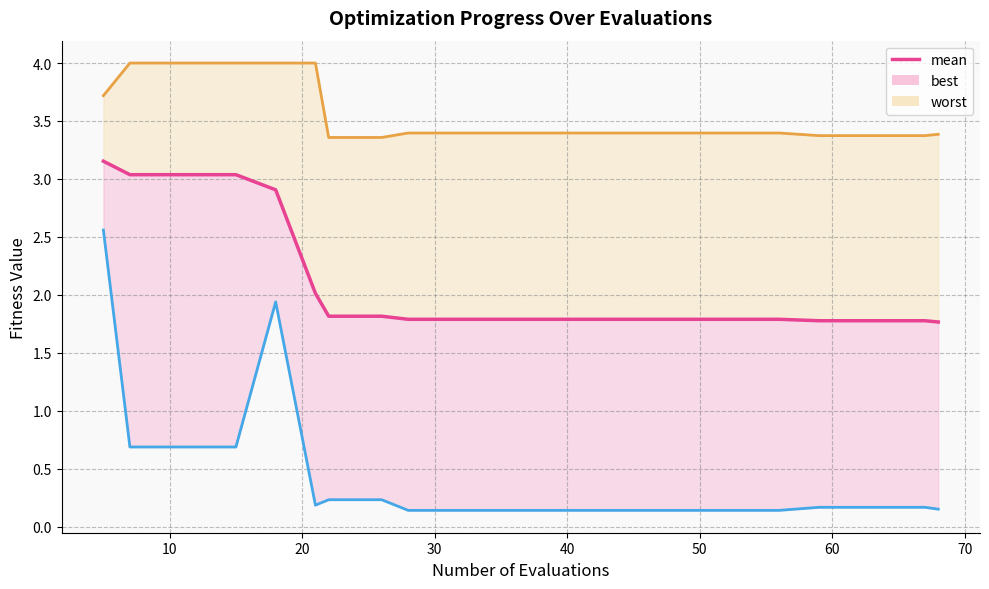

True or false: mean and worst_line intersect in this chart.

False